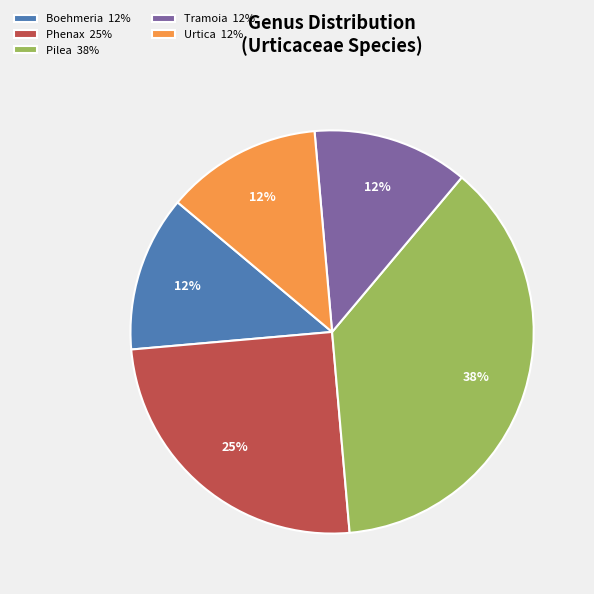

Is there any slice that represents more than half of the pie?

No